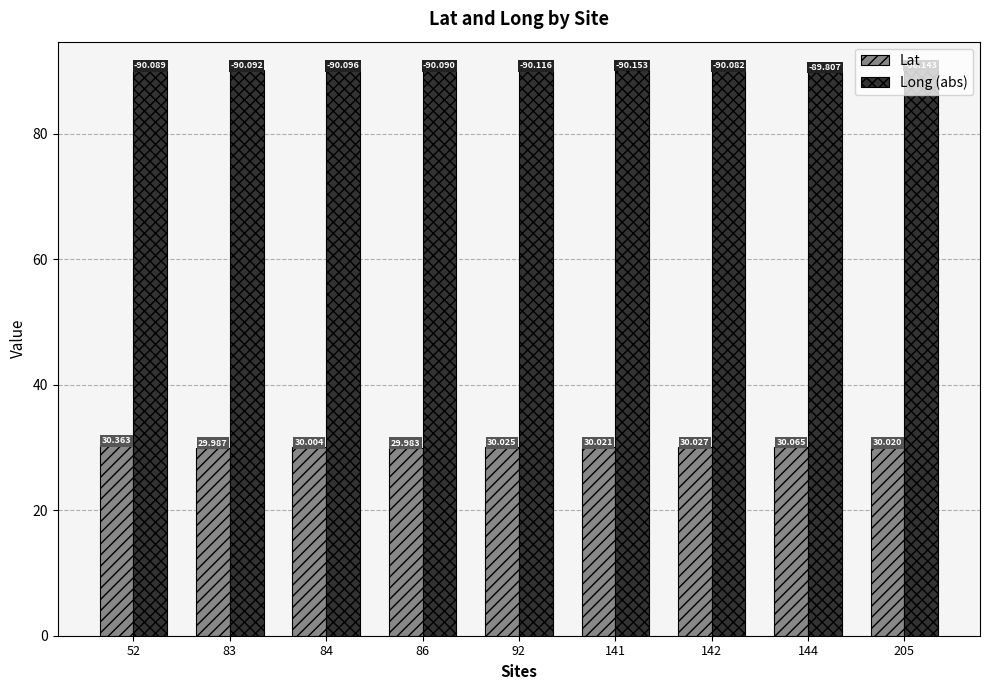

What is the value of the Long (abs) bar at the 2nd from the left?

90.1